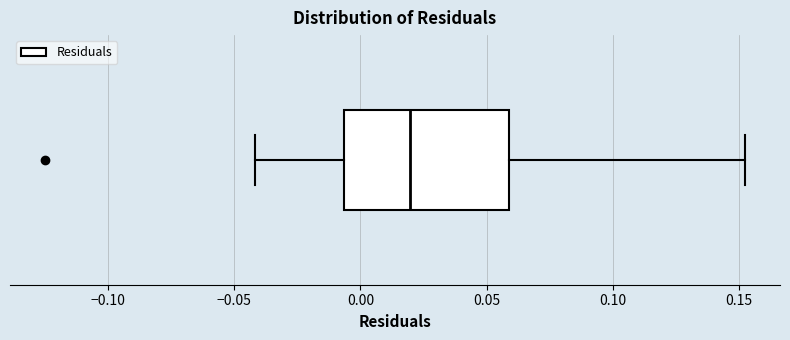

Transcribe this box plot: give where the median line is, the range the box spans, and where the two whiskers end, as read against the x-axis. The values are not printed on the chart, so give them approximately, as read against the axis.

median 0.020, box -0.005 to 0.060, whiskers -0.040 to 0.150